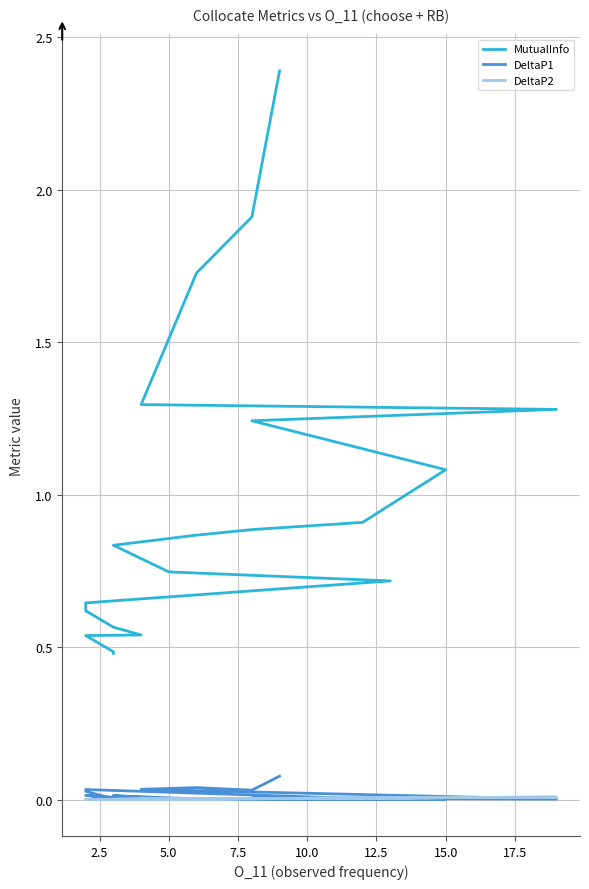

What is the sum of all MutualInfo values?

19.8